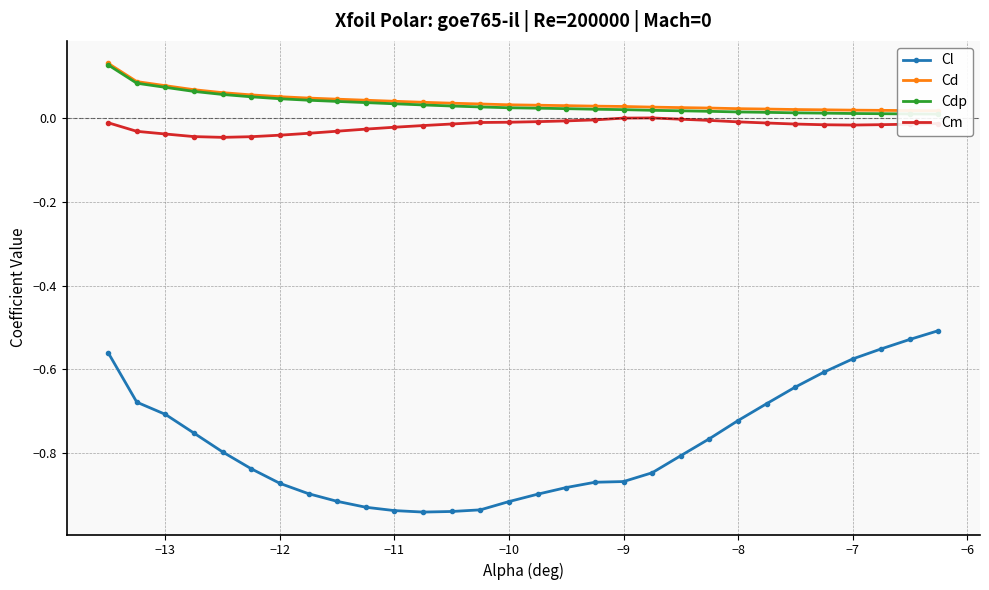

At how many categories does at least one series exceed 0?

30